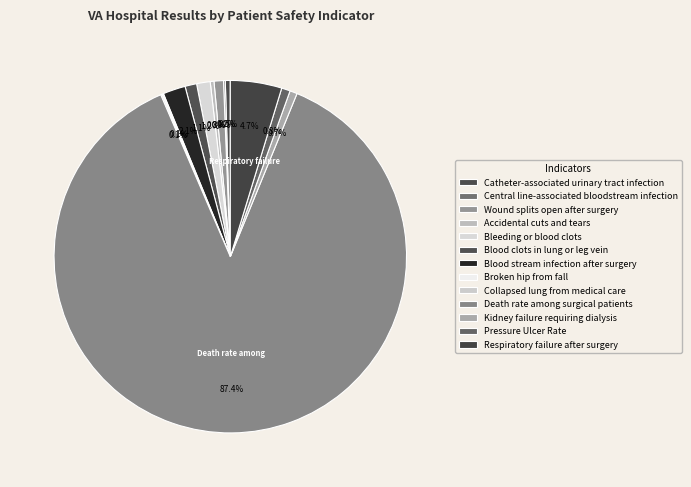

Count the number of slices in the pie.

13